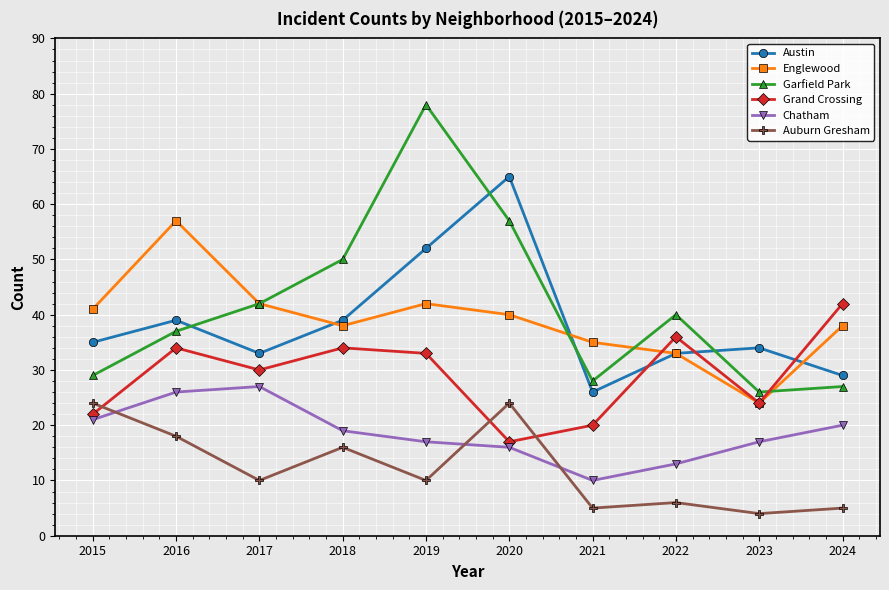

At which category does Chatham reach its first local valley?

2021